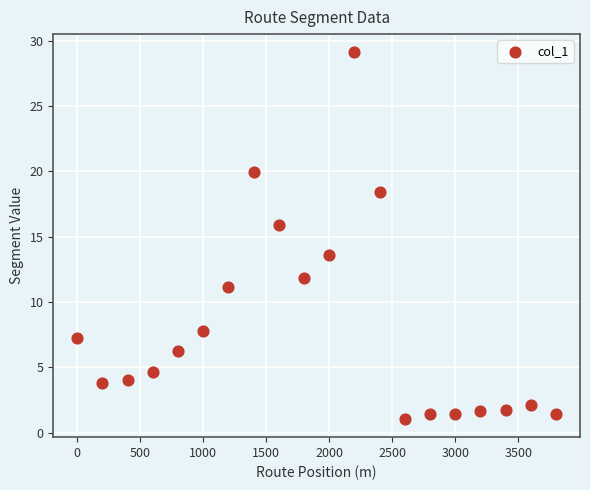

What is the range of Y values (max minus min)?

28.0